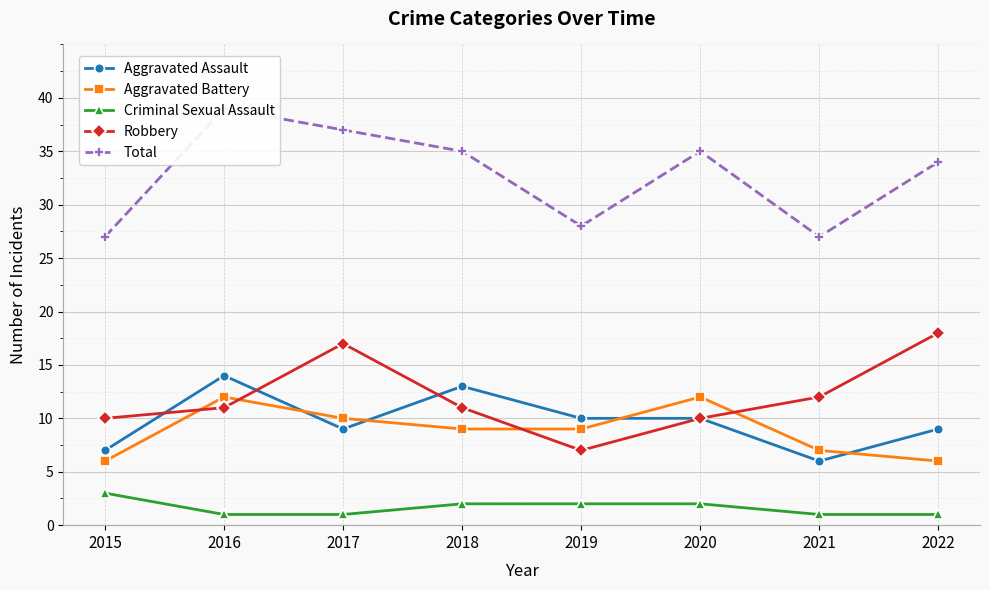

What is the maximum value shown in the chart?

39